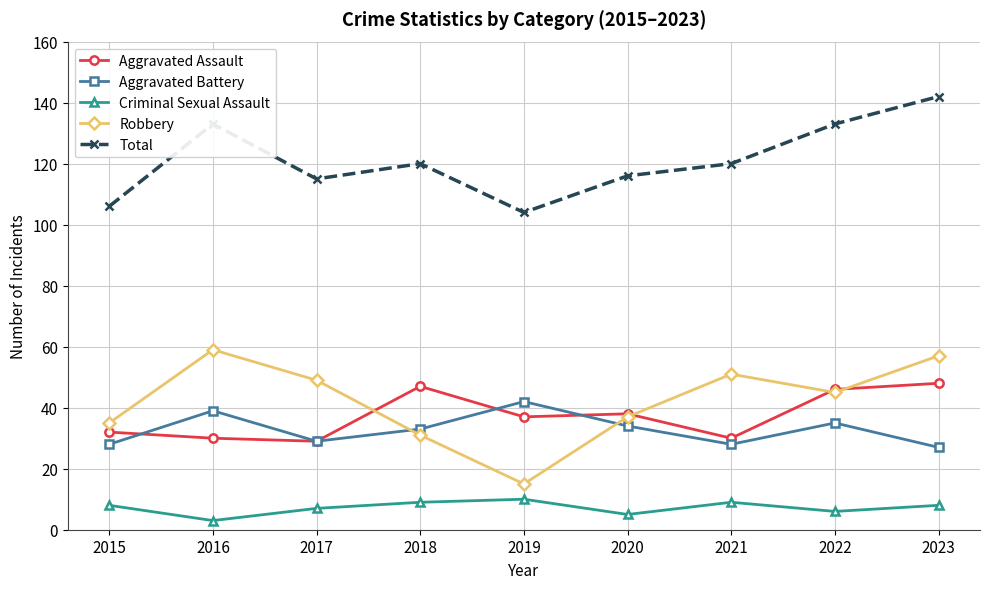

True or false: Criminal Sexual Assault and Aggravated Battery intersect in this chart.

False